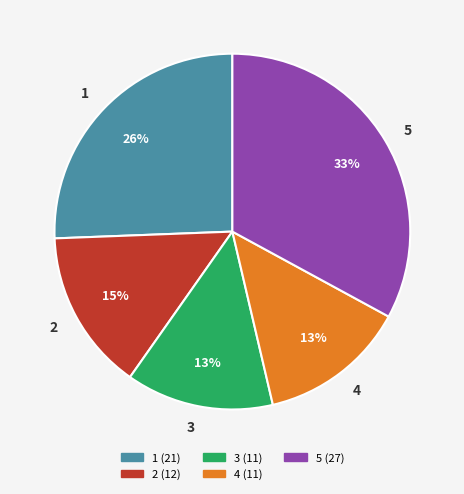

Count the number of slices in the pie.

5